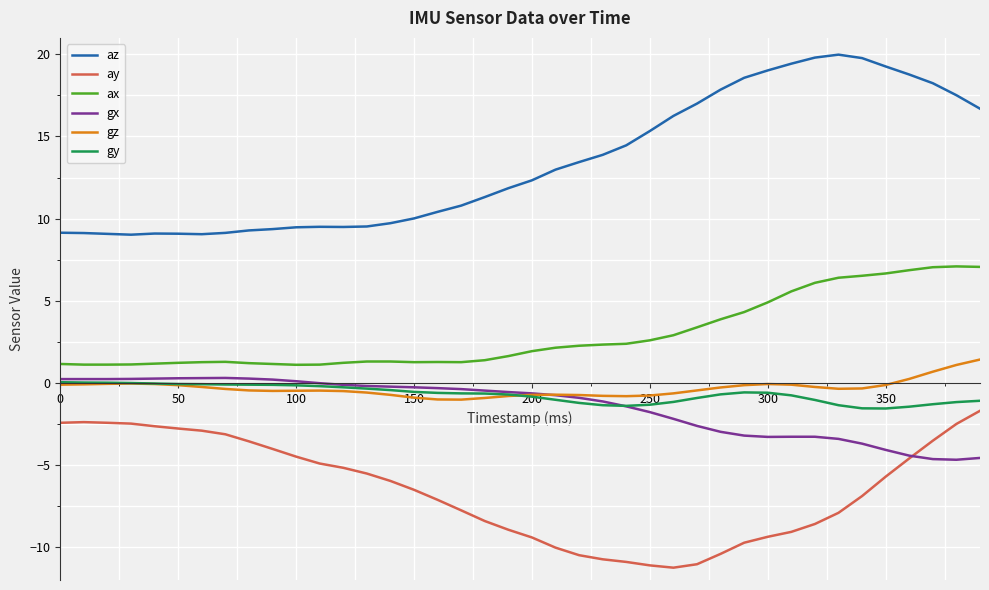

What is the smallest value displayed?

-11.2